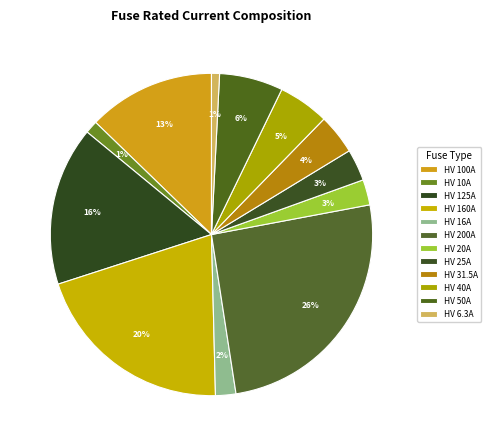

How many segments does this pie chart have?

12